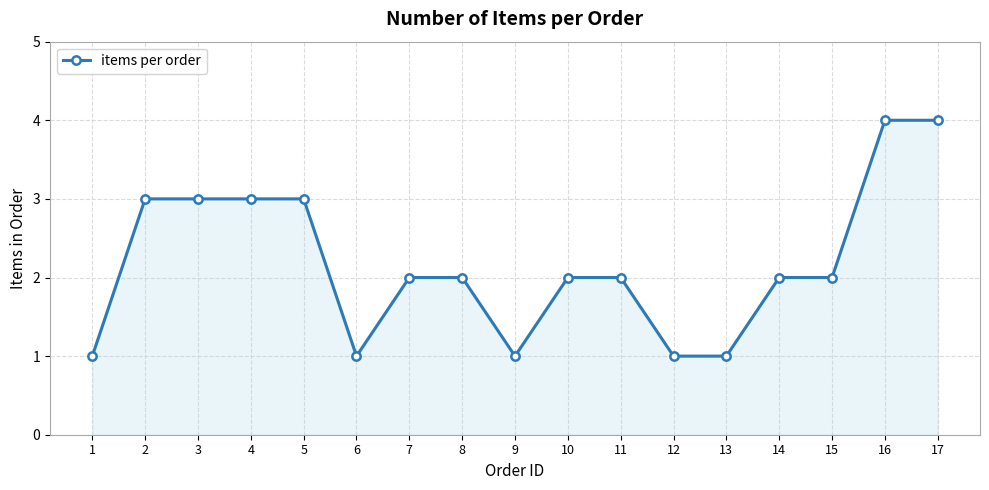

What is the greatest value displayed?

4